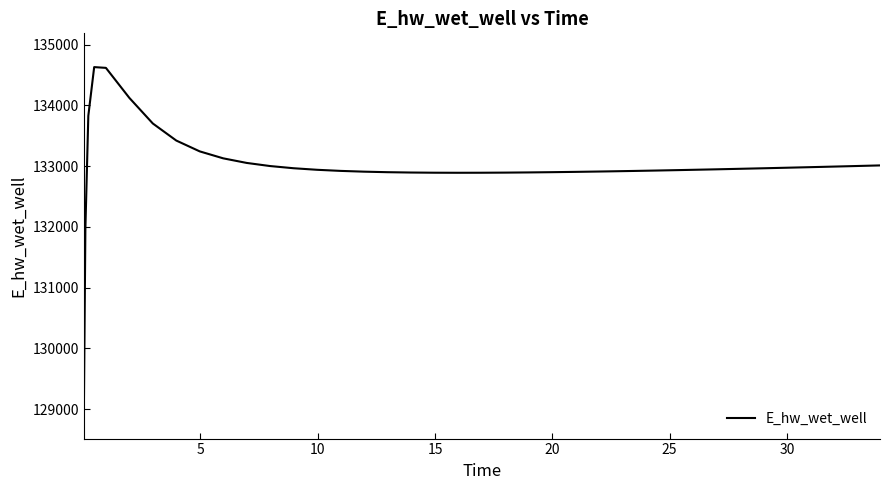

What is the difference between the maximum and minimum values?

5558.3